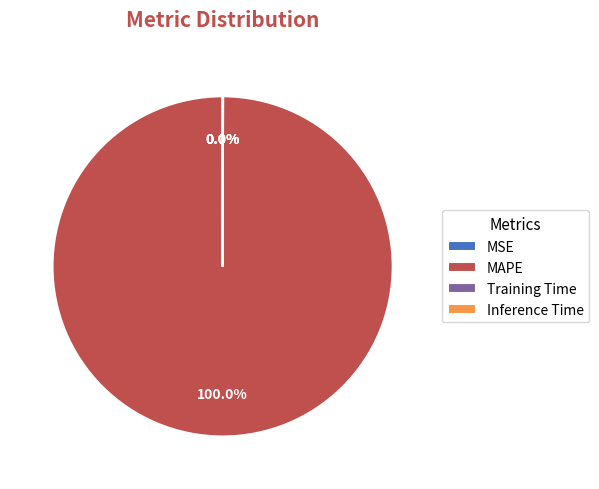

Which category has the biggest portion of the pie?

MAPE